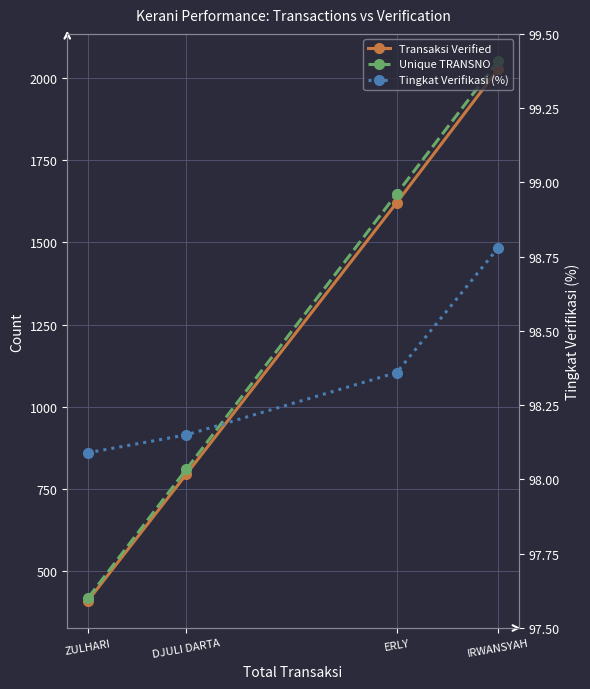

At which category is the sum across all series the highest?

IRWANSYAH